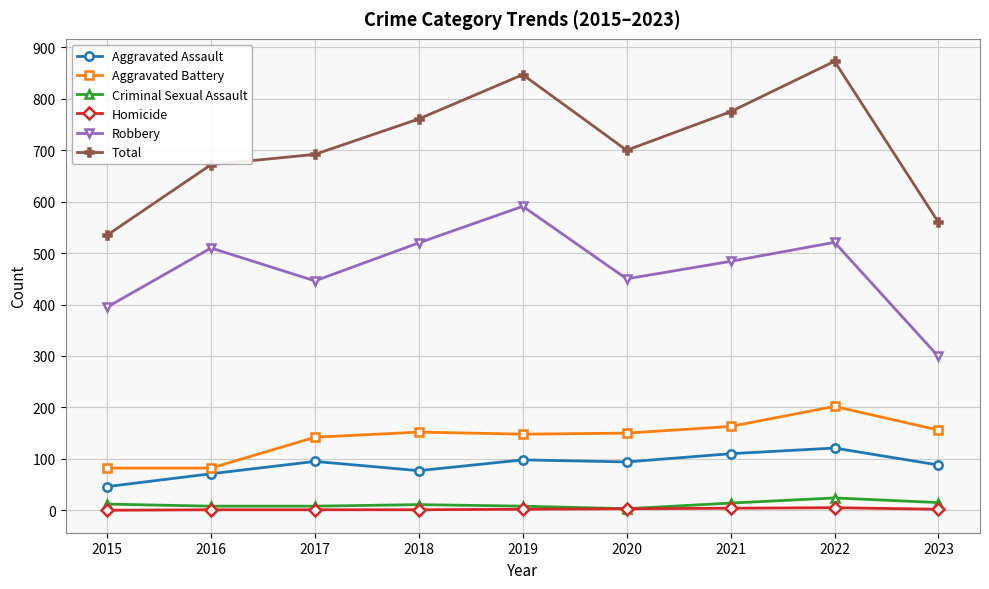

What is the difference between the Aggravated Battery values at 2015 and 2021?

81